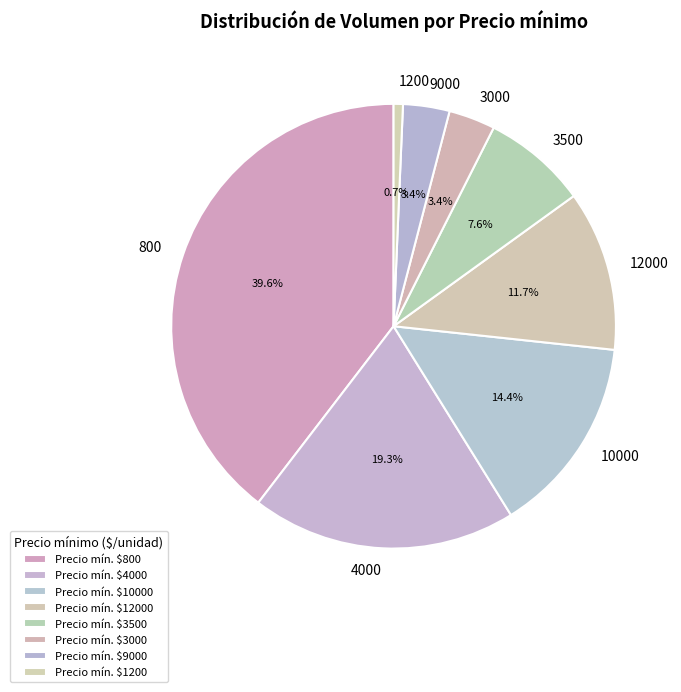

Is 10000 the majority of the pie?

No